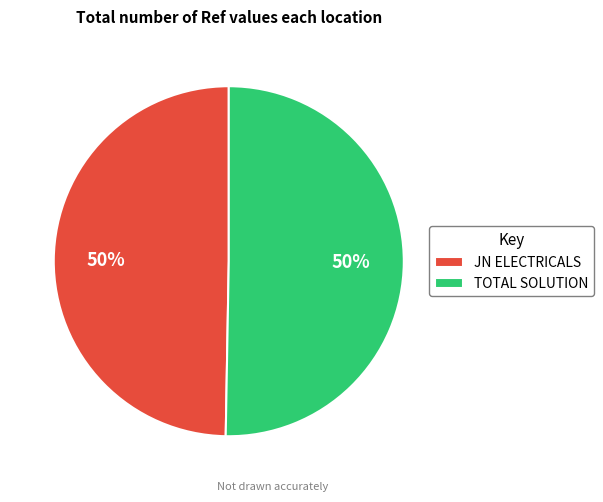

What is the ratio of the value at JN ELECTRICALS to the value at TOTAL SOLUTION?

1.0